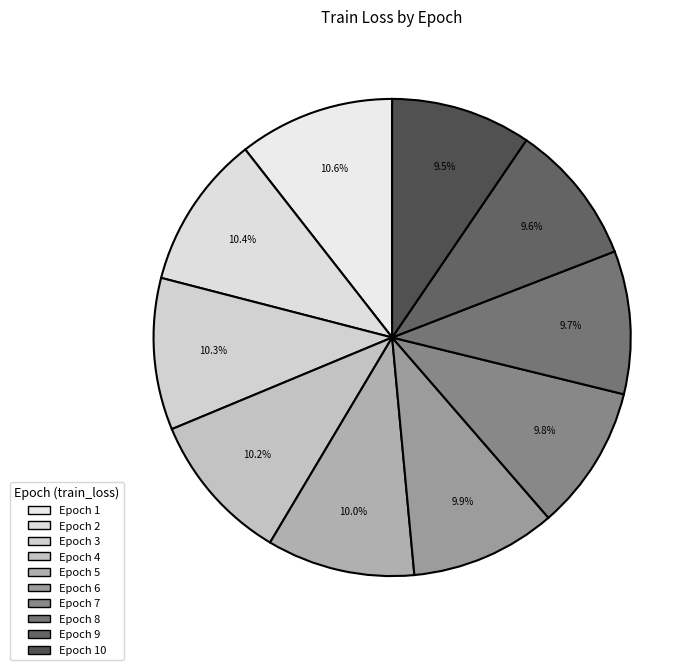

What is the largest slice in the pie chart?

1